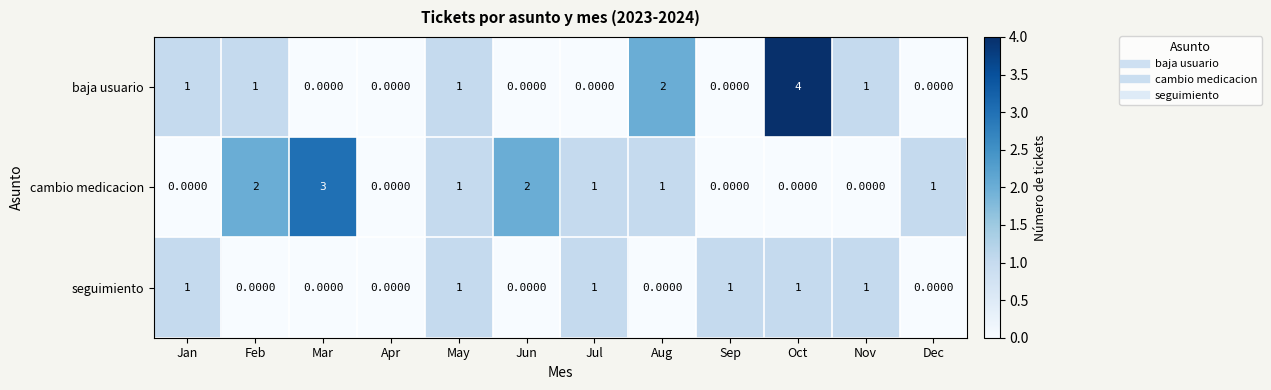

Which category has the highest value across all series?

Oct